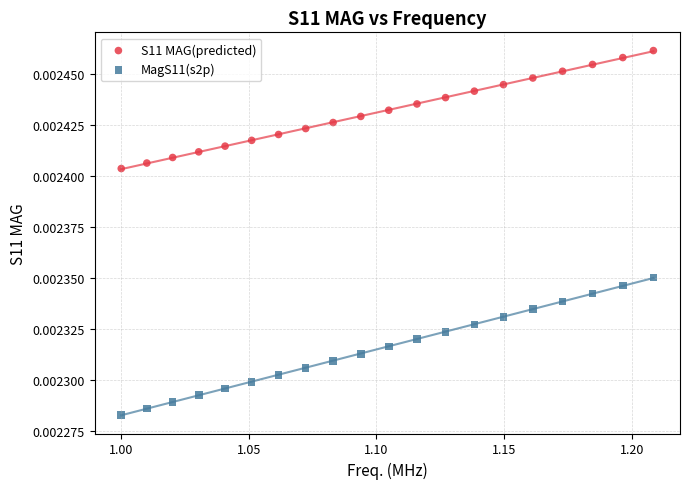

Which series contains the lowest Y value?

MagS11(s2p)